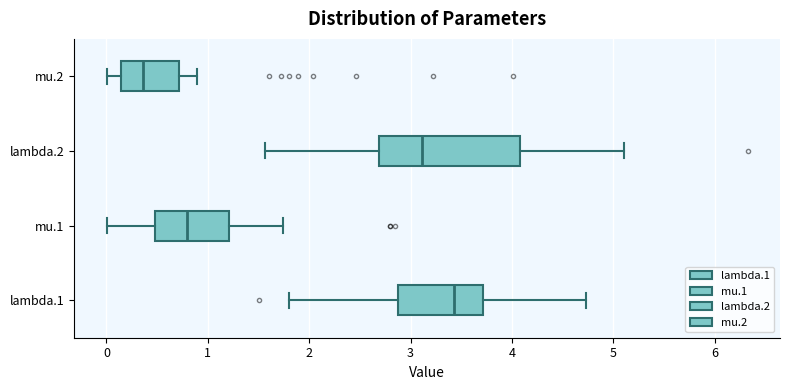

Reading bottom to top, transcribe this box plot: for each box, give where its median line is, the range the box spans, and where its two whiskers end, as read against the x-axis. The values are not printed on the chart, so give them approximately, as read against the axis.

lambda.1: median 3.4, box 2.9 to 3.7, whiskers 1.8 to 4.7
mu.1: median 0.8, box 0.5 to 1.2, whiskers 0.0 to 1.7
lambda.2: median 3.1, box 2.7 to 4.1, whiskers 1.6 to 5.1
mu.2: median 0.4, box 0.1 to 0.7, whiskers 0.0 to 0.9